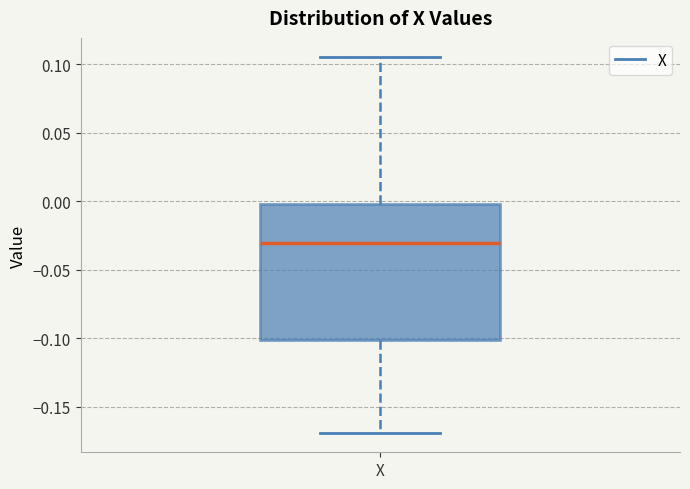

Transcribe this box plot: give where the median line is, the range the box spans, and where the two whiskers end, as read against the y-axis. The values are not printed on the chart, so give them approximately, as read against the axis.

median -0.030, box -0.100 to 0.000, whiskers -0.170 to 0.105